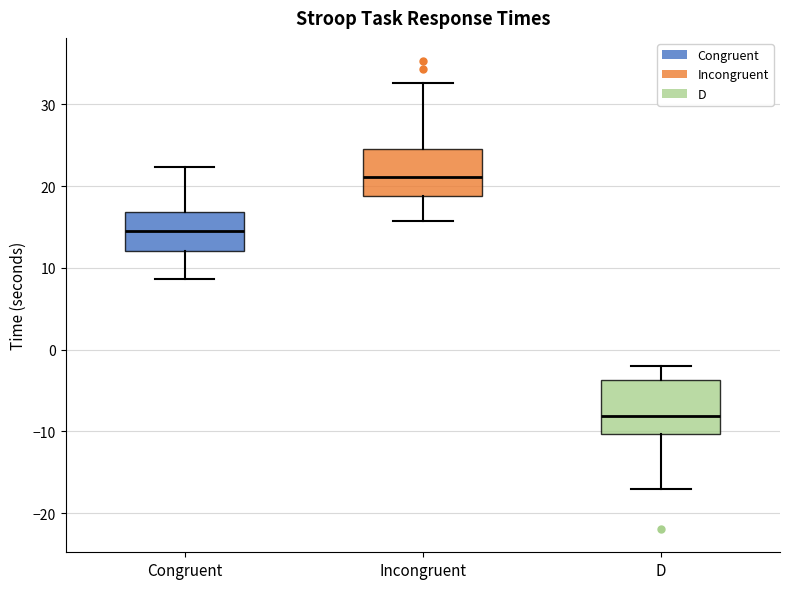

Which box has the lowest median line?

D